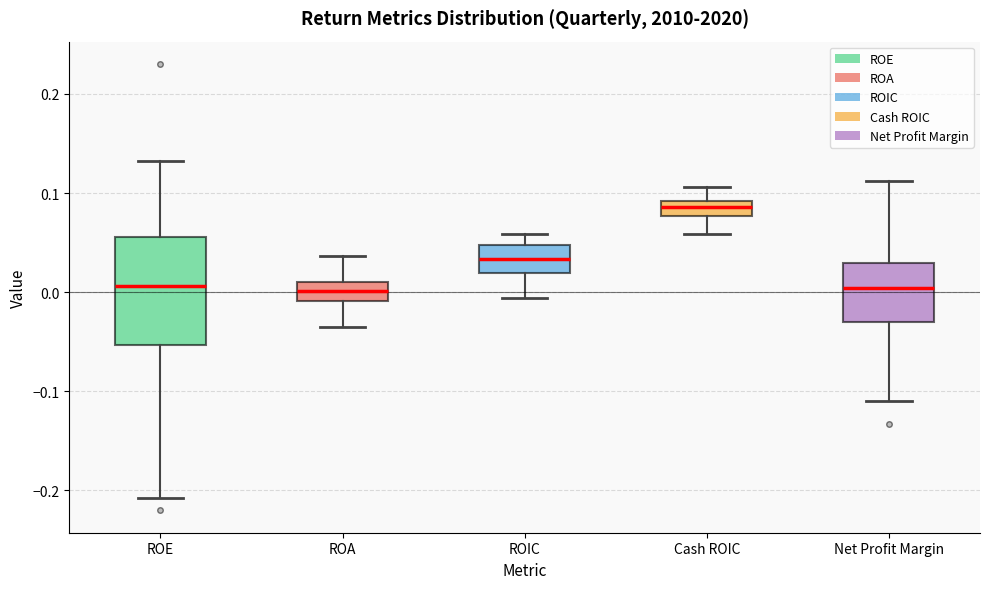

Where does the upper whisker of the box for ROA end on the y-axis? The values are not printed on the chart, so give them approximately, as read against the axis.

0.04